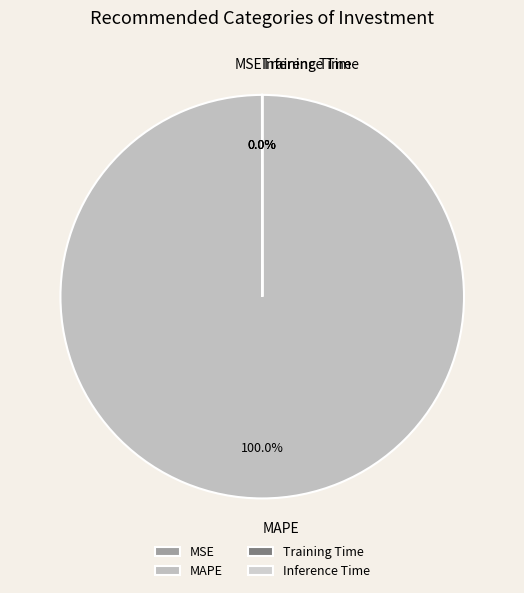

Which slice is the largest?

MAPE